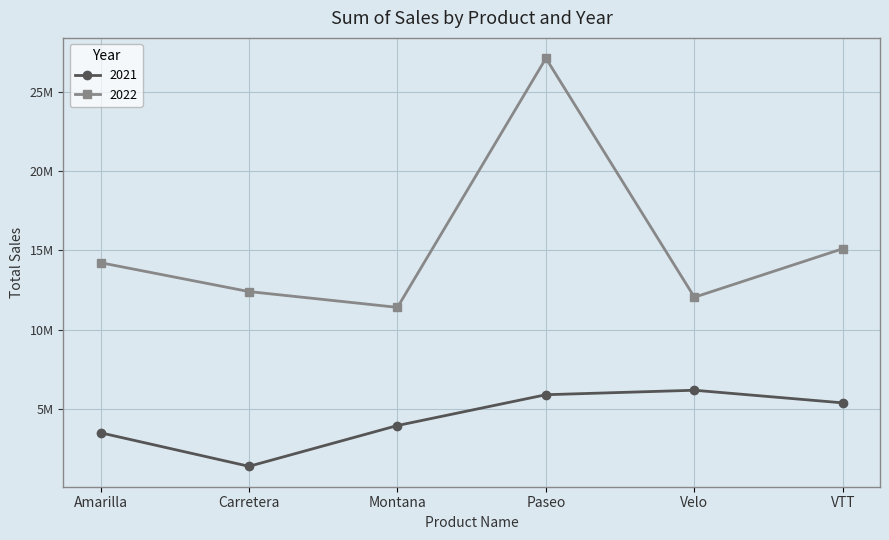

Where is the first local minimum for 2022?

Montana